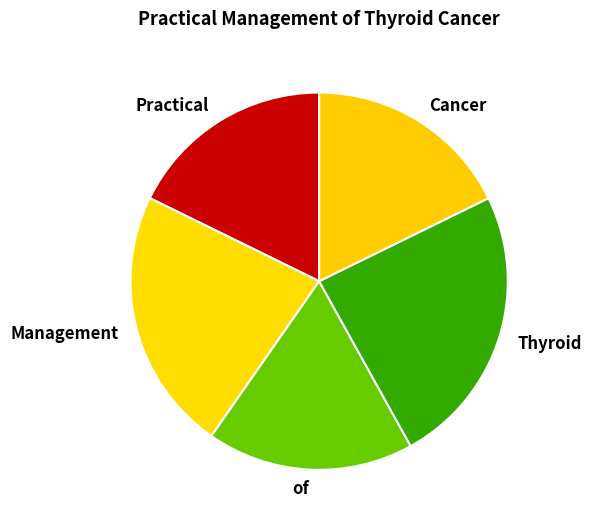

Combined, do Management and Thyroid account for over 50%?

No